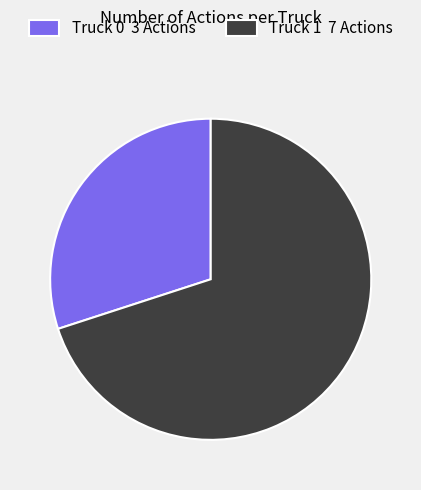

Which slice is the smallest?

Truck 0